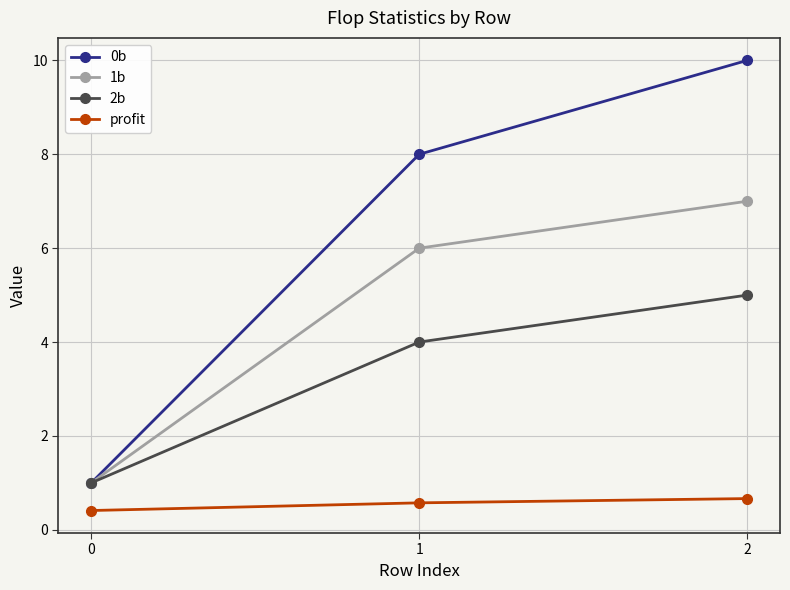

What is the total value across all series at 0?

3.4